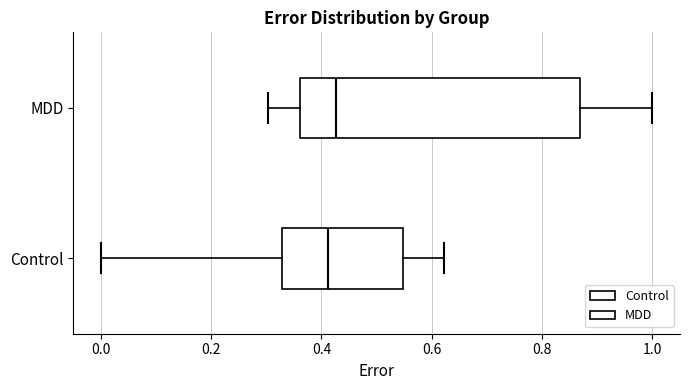

Comparing the boxes themselves (not the whiskers), which one is the widest?

MDD